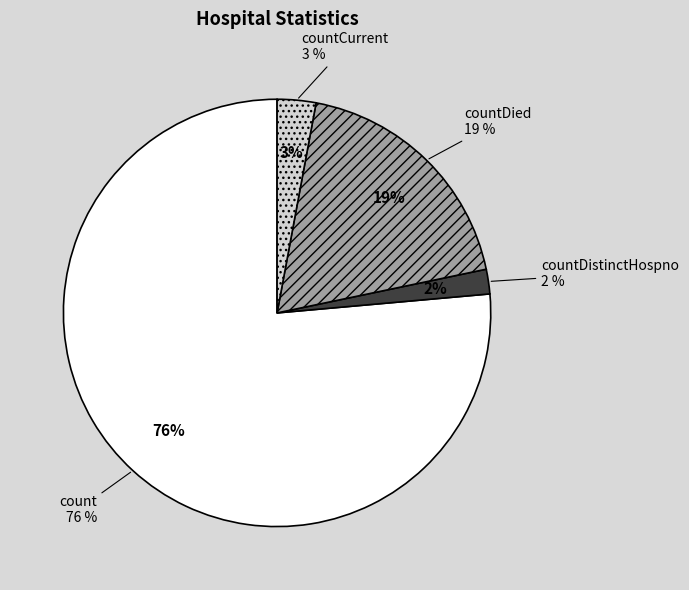

To the nearest percent, what is the difference between the largest and smallest slice percentages?

75%